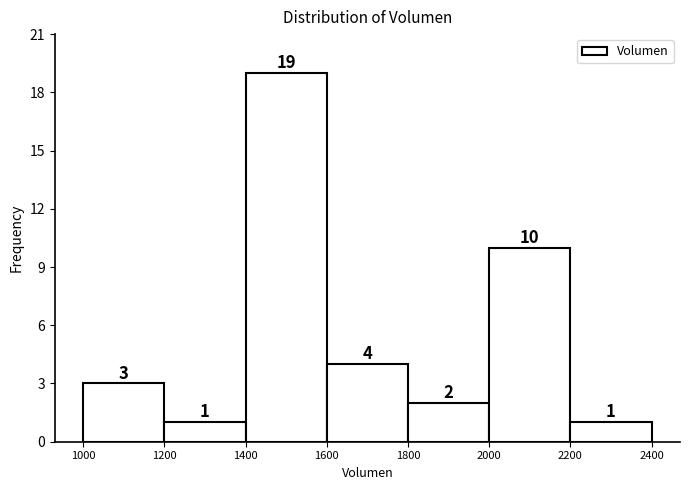

Reading left to right, list every bar in this chart as the range it spans on the x-axis followed by its height.

1000 to 1200: 3
1200 to 1400: 1
1400 to 1600: 19
1600 to 1800: 4
1800 to 2000: 2
2000 to 2200: 10
2200 to 2400: 1